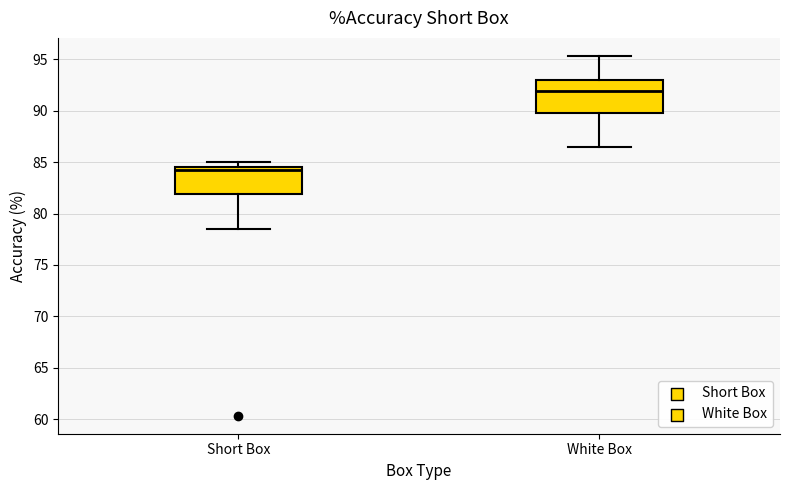

Which box has the highest median line?

White Box